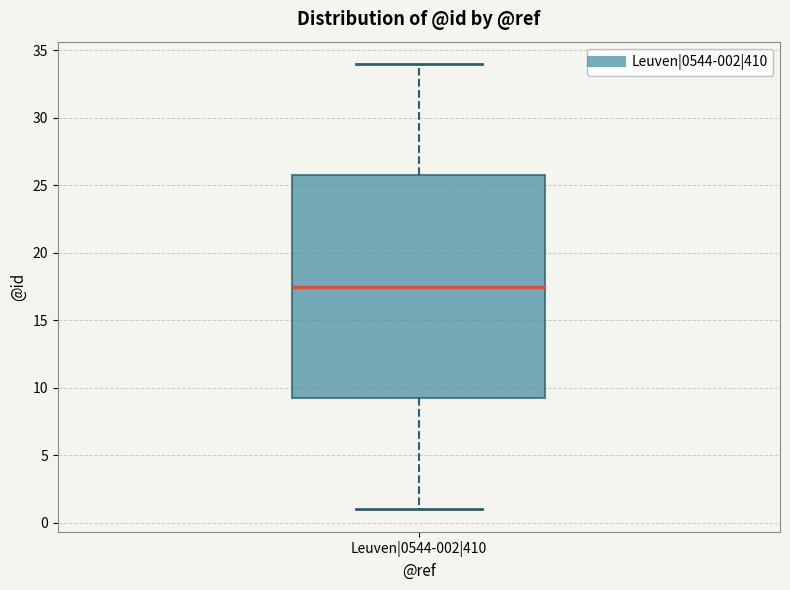

Where is the lower edge of the box for Leuven|0544-002|410 on the y-axis? The values are not printed on the chart, so give them approximately, as read against the axis.

9.5